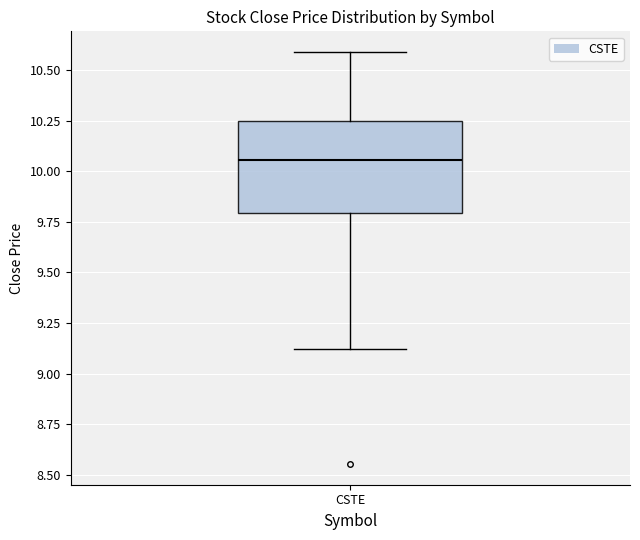

Read this box plot against the y-axis: the position of the median line, the range covered by the box, and the ends of both whiskers. The values are not printed on the chart, so give them approximately, as read against the axis.

median 10.05, box 9.80 to 10.25, whiskers 9.10 to 10.60